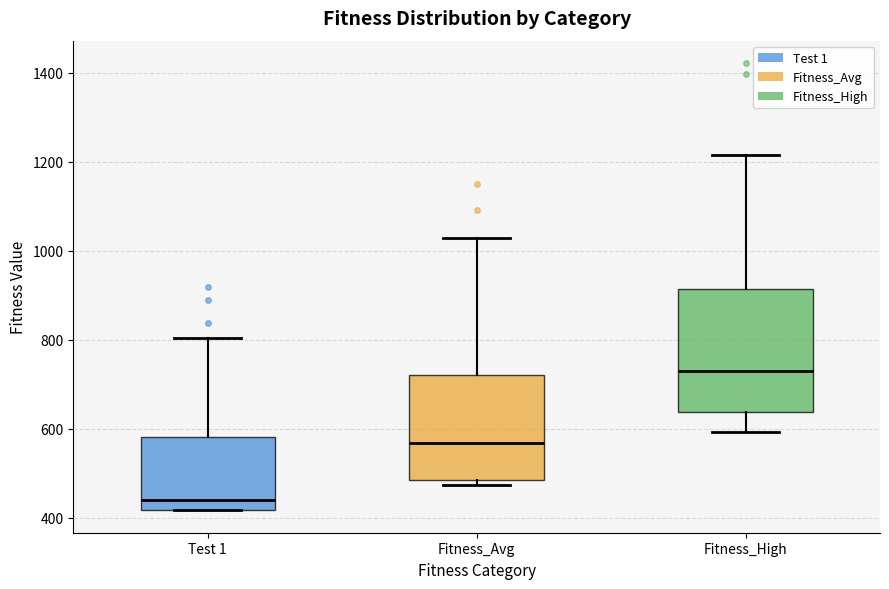

Reading left to right, read every box against the y-axis: the position of its median line, the range the box covers, and the ends of its whiskers. The values are not printed on the chart, so give them approximately, as read against the axis.

Test 1: median 440, box 420 to 580, whiskers 420 to 800
Fitness_Avg: median 560, box 480 to 720, whiskers 480 (just below the box's lower edge) to 1020
Fitness_High: median 720, box 640 to 920, whiskers 600 to 1220